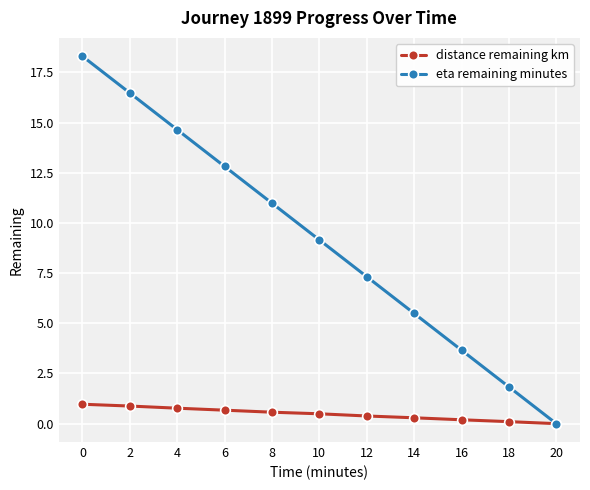

True or false: eta remaining minutes has a value of 7.3 at 12.

True